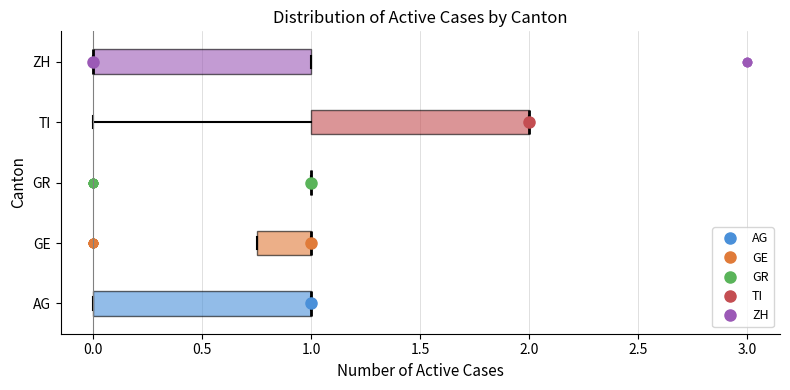

Reading bottom to top, read every box against the x-axis: the position of its median line, the range the box covers, and the ends of its whiskers. The values are not printed on the chart, so give them approximately, as read against the axis.

AG: median 1.00 (drawn on the box's right edge), box 0.00 to 1.00, whiskers 0.00 to 1.00
GE: median 1.00 (drawn on the box's right edge), box 0.75 to 1.00, whiskers 0.75 to 1.00
GR: box collapsed to a line at 1.00, whiskers 1.00 to 1.00
TI: median 2.00 (drawn on the box's right edge), box 1.00 to 2.00, whiskers 0.00 to 2.00
ZH: median 0.00 (drawn on the box's left edge), box 0.00 to 1.00, whiskers 0.00 to 1.00